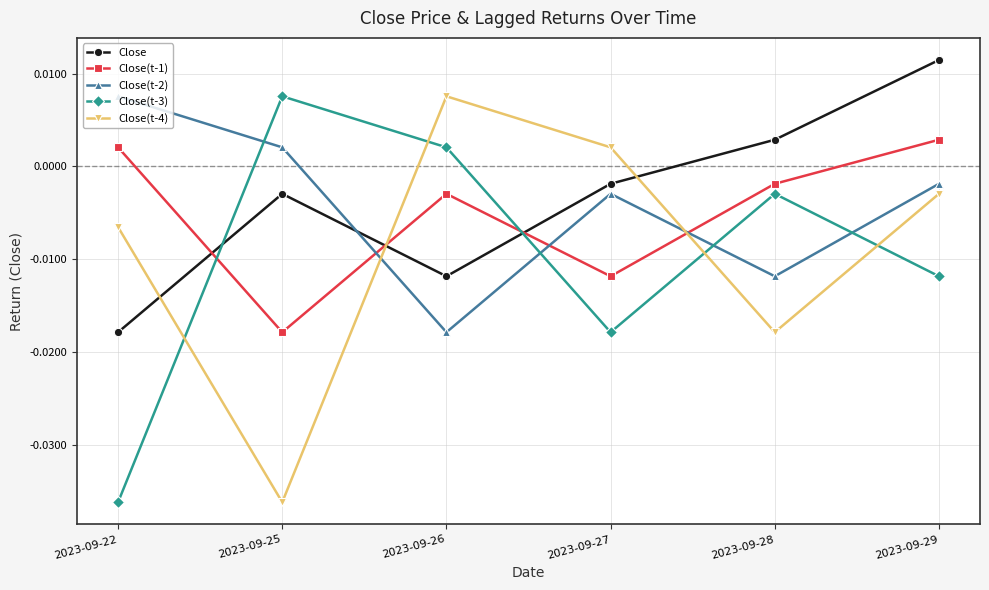

At 2023-09-26, list the series in order from smallest to largest.

Close(t-2), Close, Close(t-1), Close(t-3), Close(t-4)